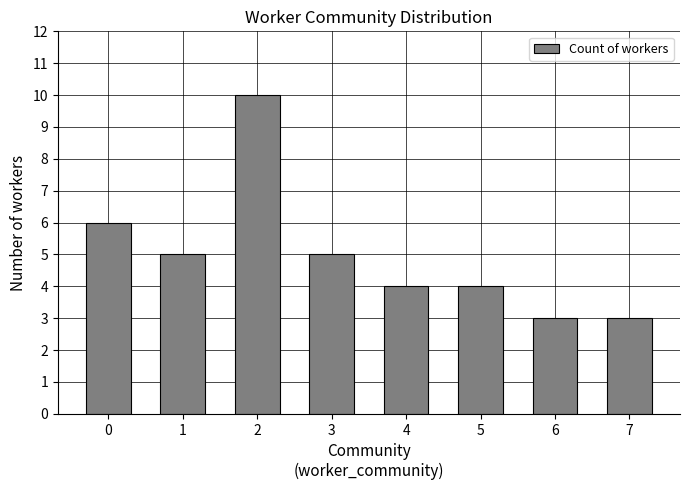

Reading right to left, transcribe all the data shown in this chart.

7=3	6=3	5=4	4=4	3=5	2=10	1=5	0=6